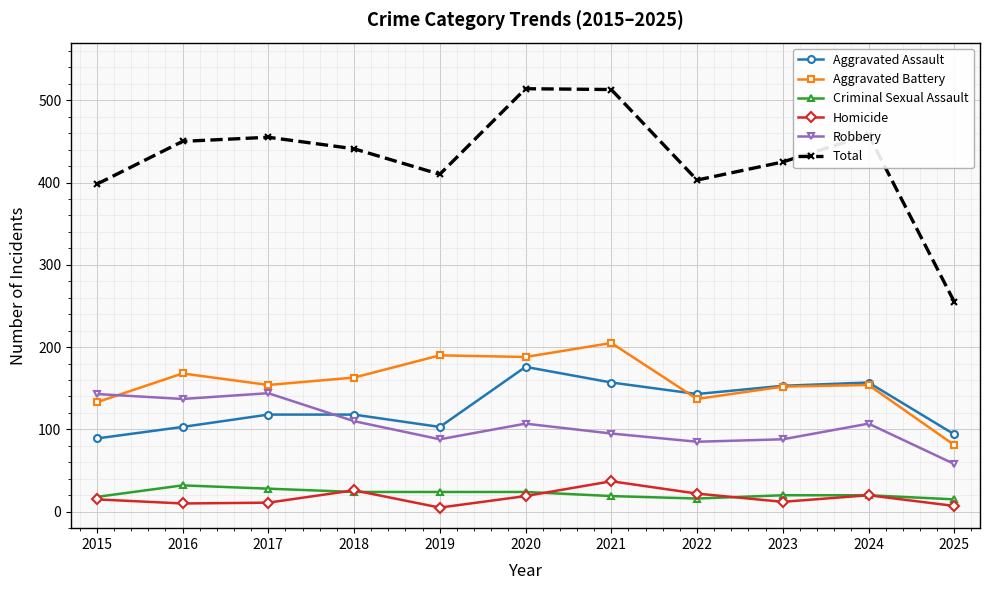

What is the maximum value shown in the chart?

514